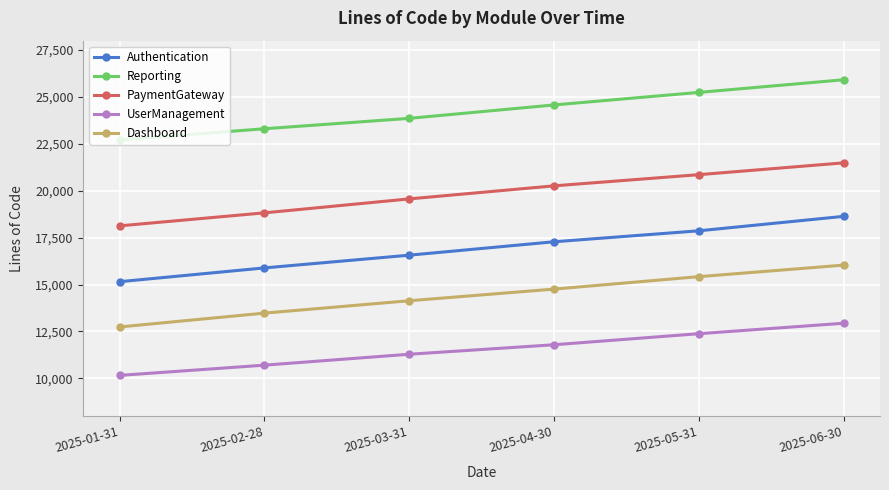

List the labels in order of Dashboard value, largest first.

2025-06-30, 2025-05-31, 2025-04-30, 2025-03-31, 2025-02-28, 2025-01-31